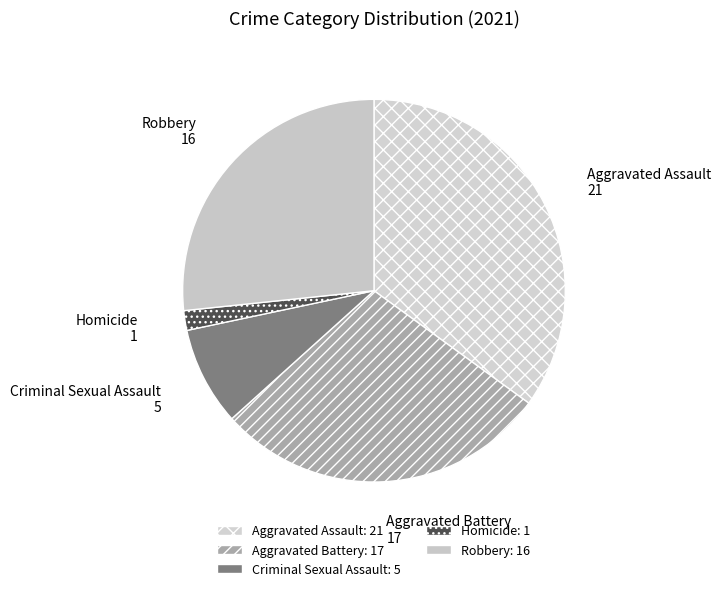

What is the smallest slice in the pie chart?

Homicide